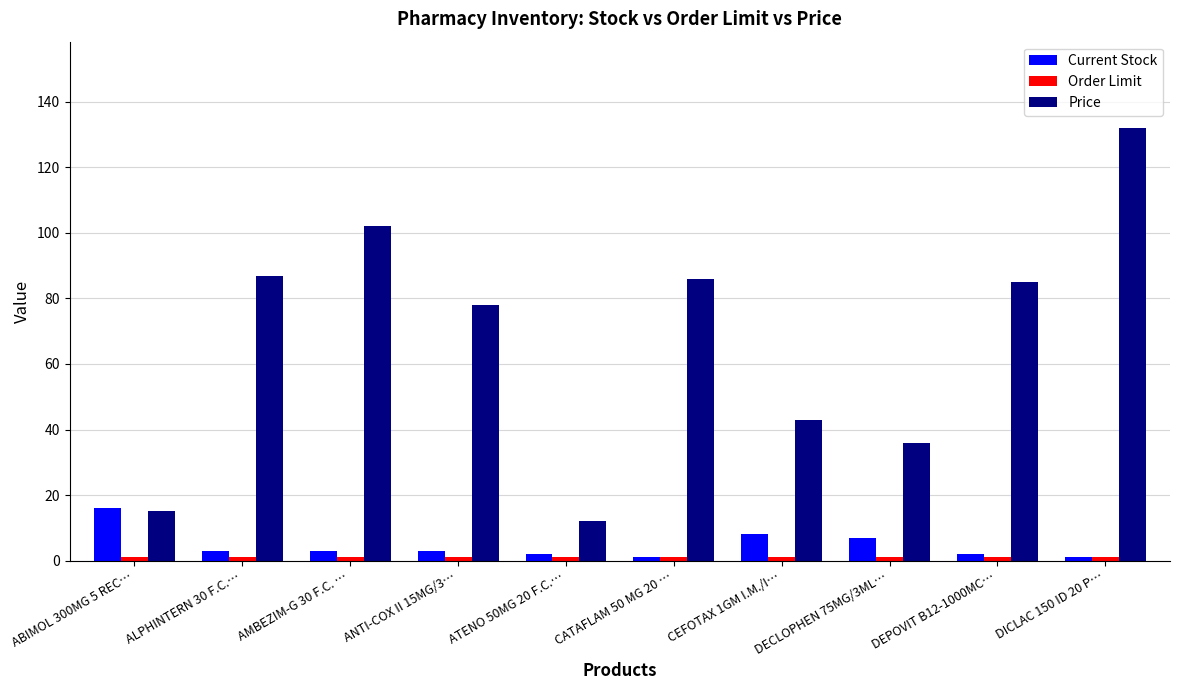

How many distinct data groups are displayed?

3